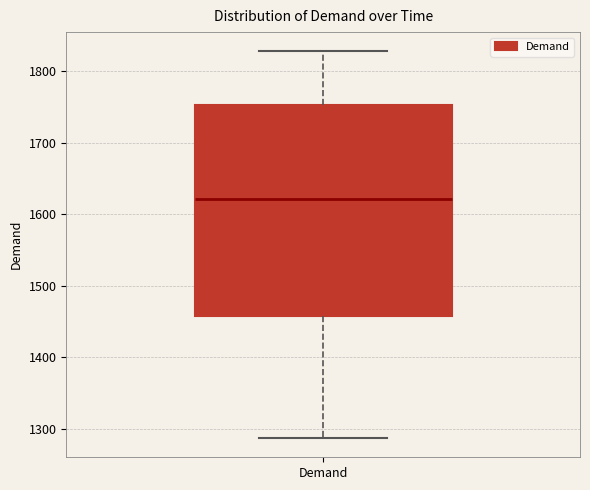

Where is the lower edge of the box for Demand on the y-axis? The values are not printed on the chart, so give them approximately, as read against the axis.

1460